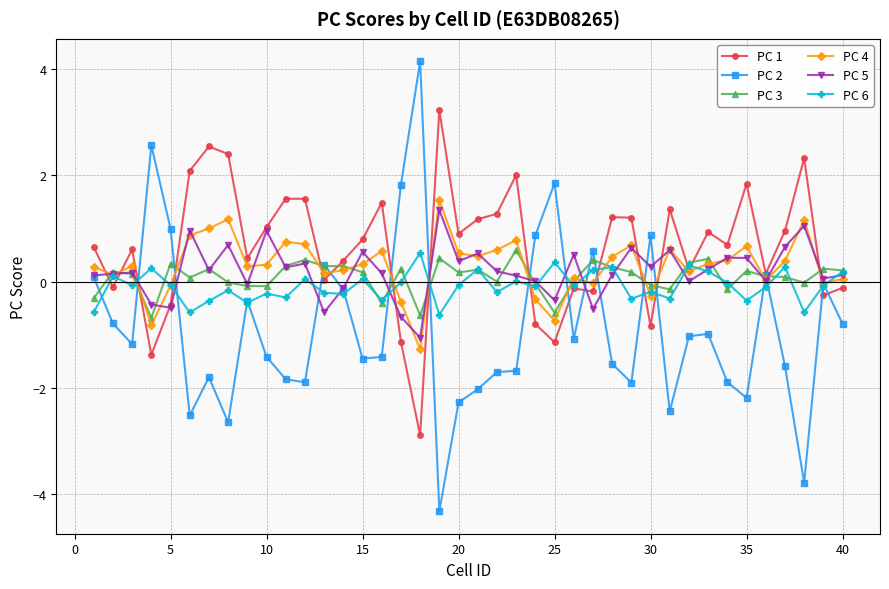

Count the number of categories in the chart.

40